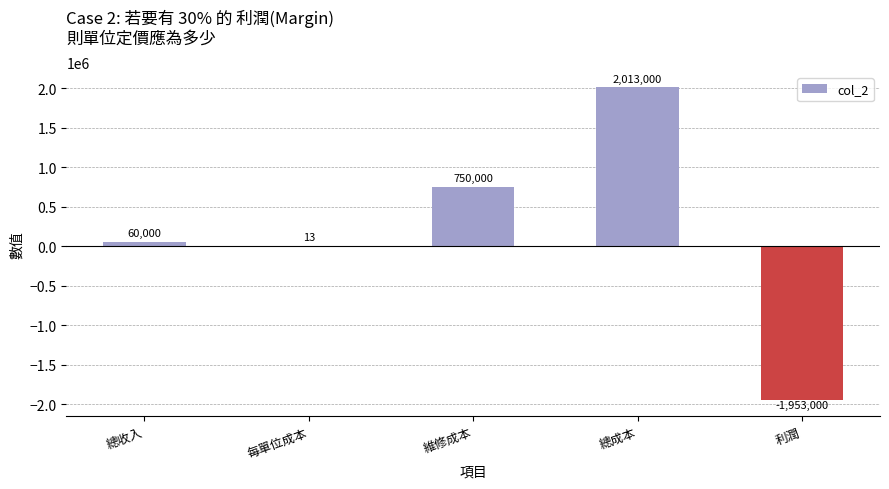

What is the sum of the values at 利潤 and 維修成本?

-1203000.0